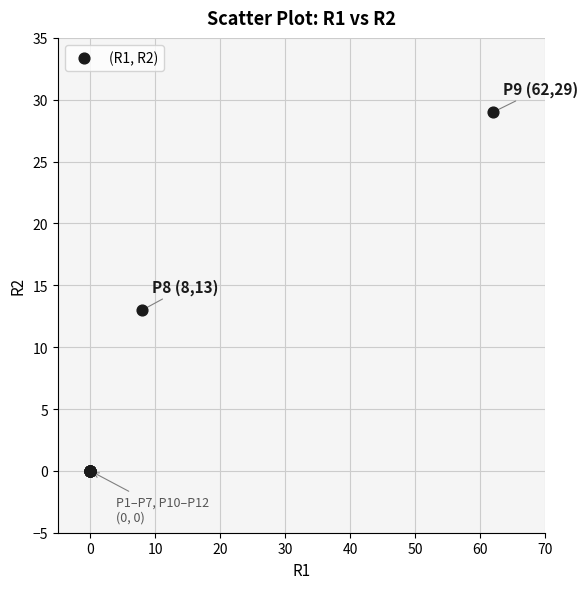

What Y value in the scatter plot is closest to 14?

13